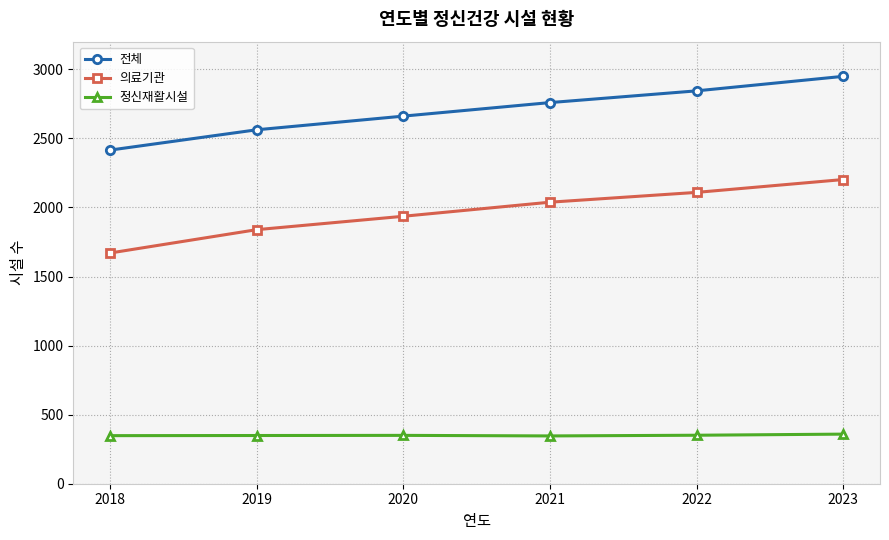

Which series has the largest range (max minus min)?

전체